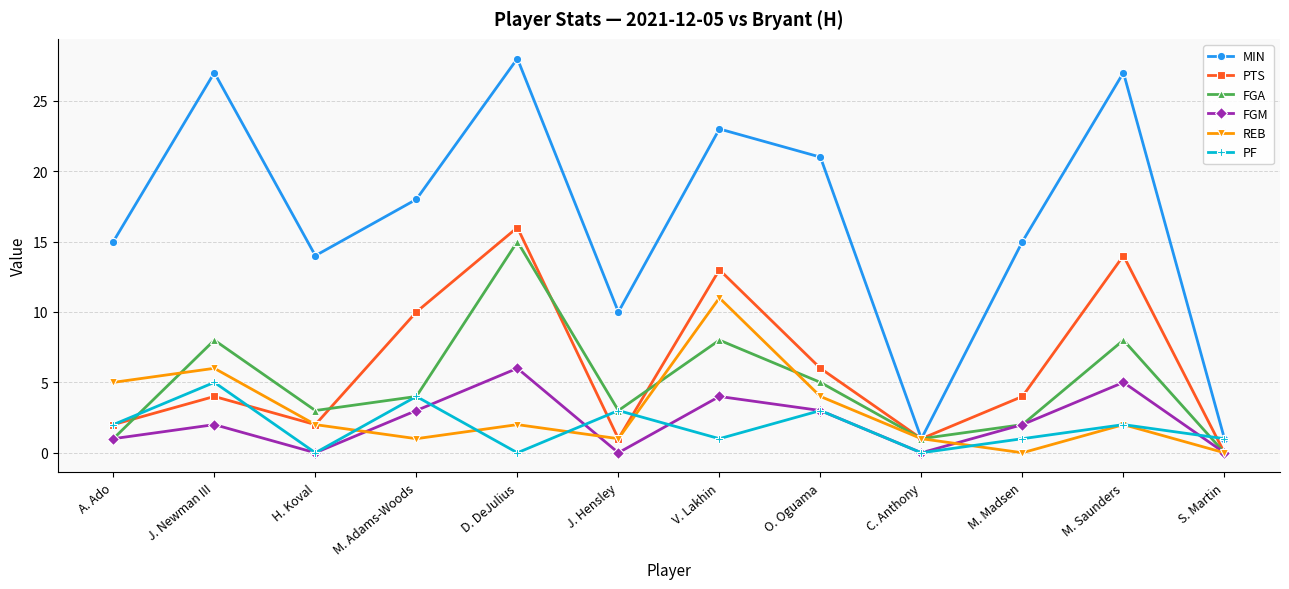

What position from the right is D. DeJulius?

8